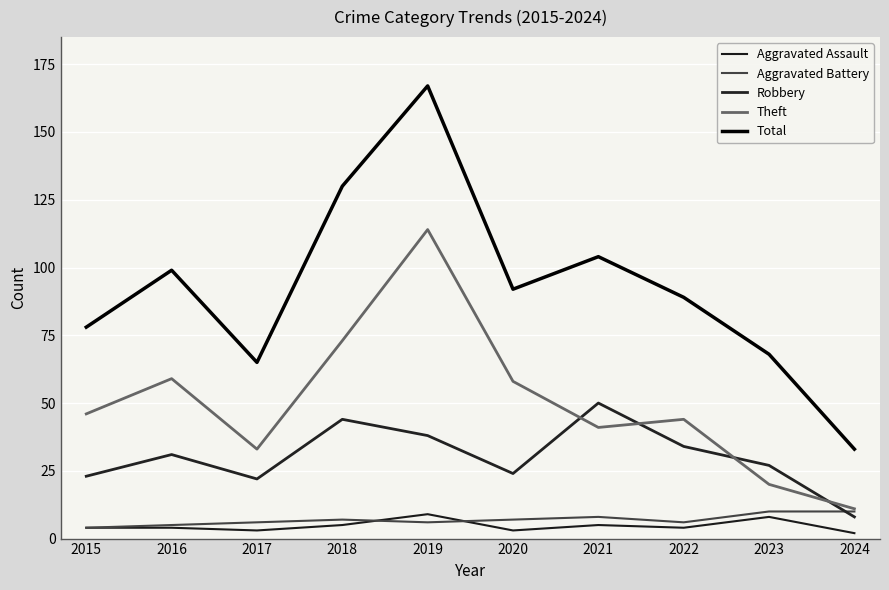

What is the difference between the Total values at 2020 and 2019?

75